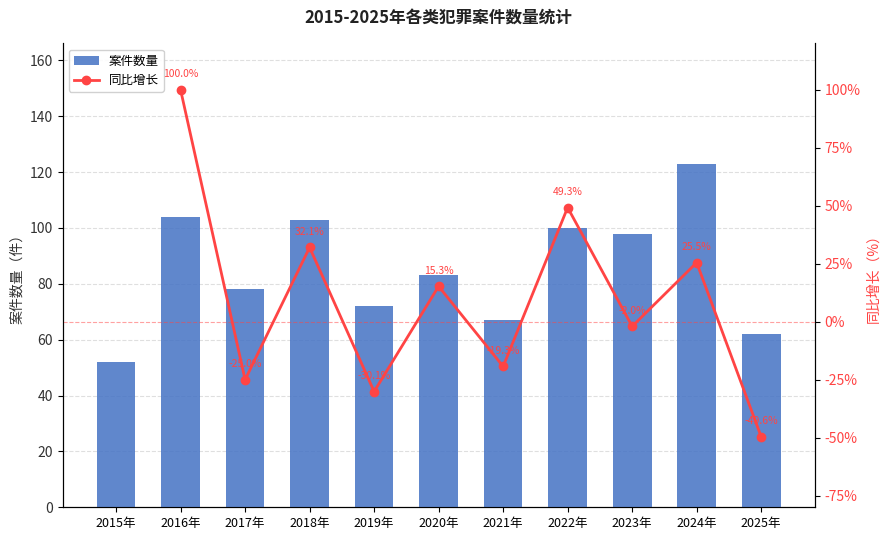

What value does the 案件数量 series have at 2023年?

98